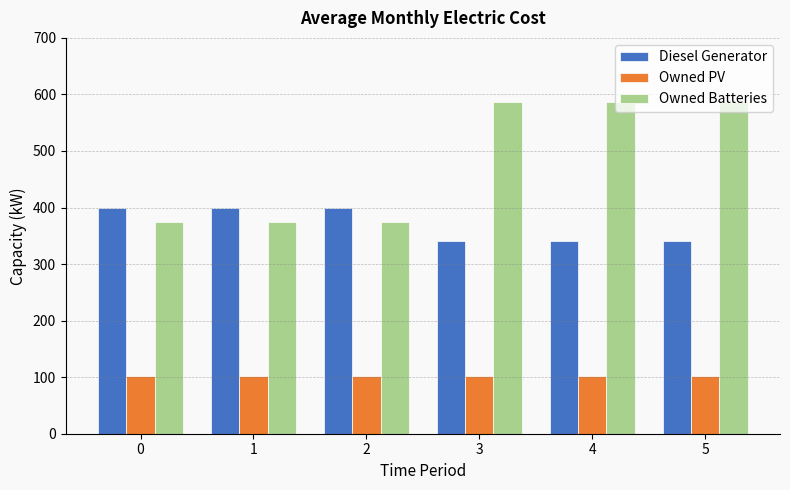

Reading right to left, what are all the values shown in this chart?

Diesel Generator: 341	341	341	400	400	400
Owned PV: 102	102	102	102	102	102
Owned Batteries: 586	586	586	374	374	374